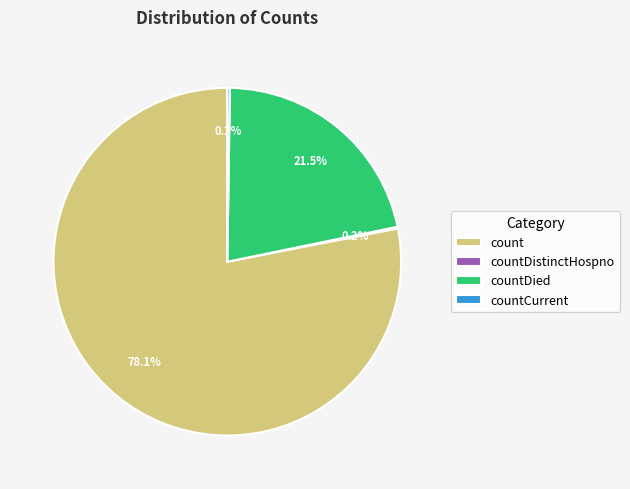

Which slice is the largest?

count